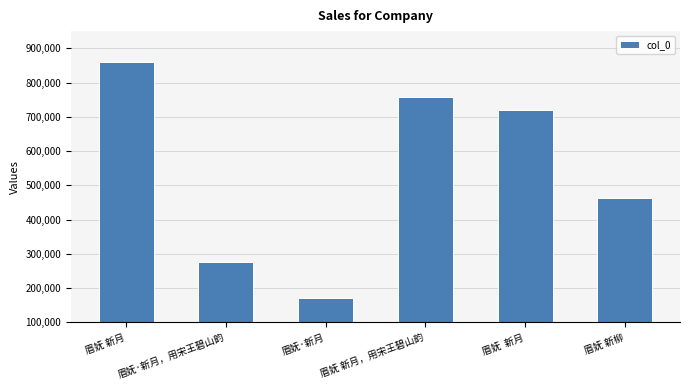

The chart shows a value of 432651 at 眉妩  新月. True or false?

False